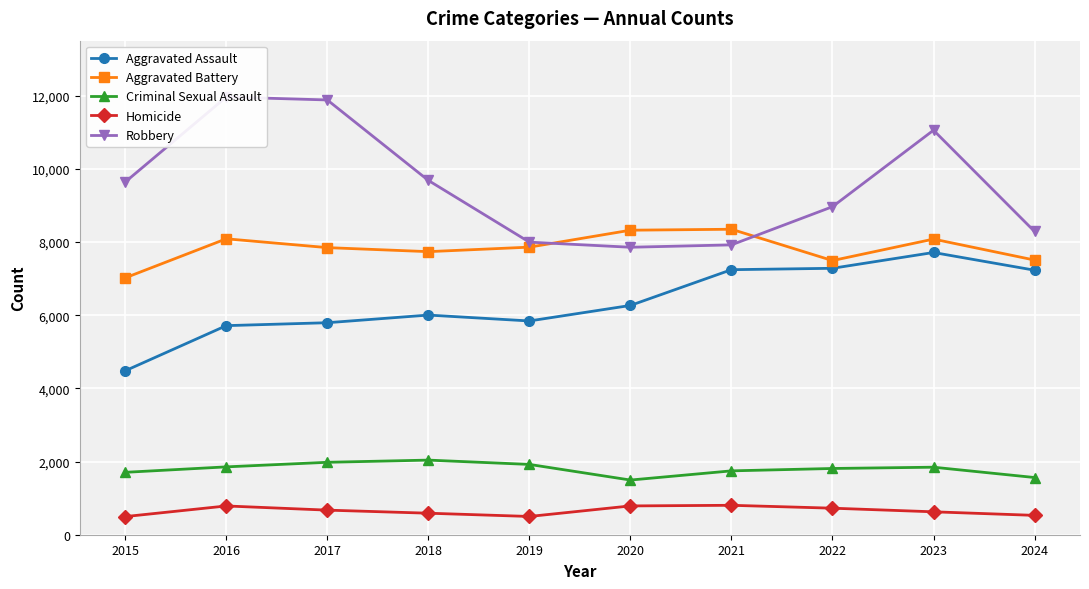

What is the maximum value shown in the chart?

11960